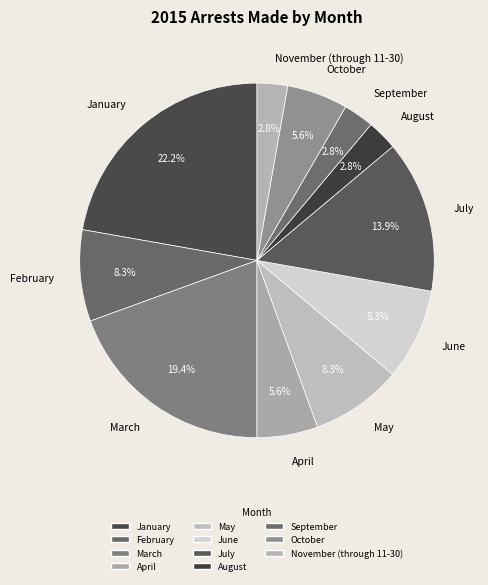

How many slices are in this pie chart?

11